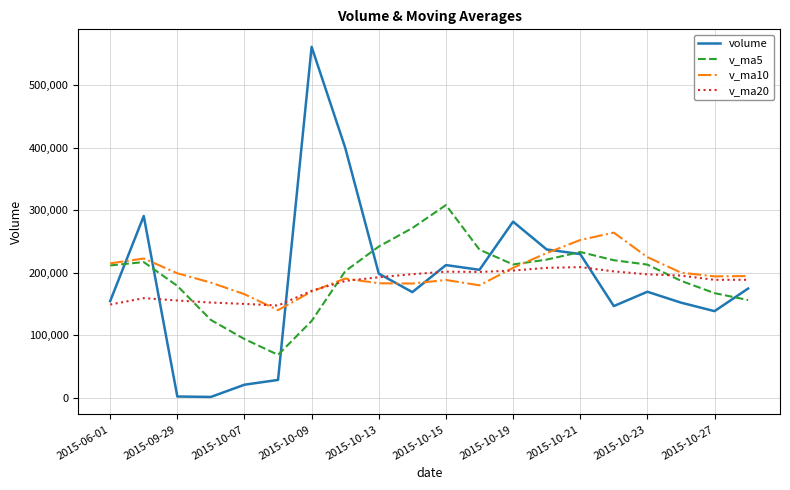

Rank the series by their maximum value, from lowest to highest.

v_ma20, v_ma10, v_ma5, volume